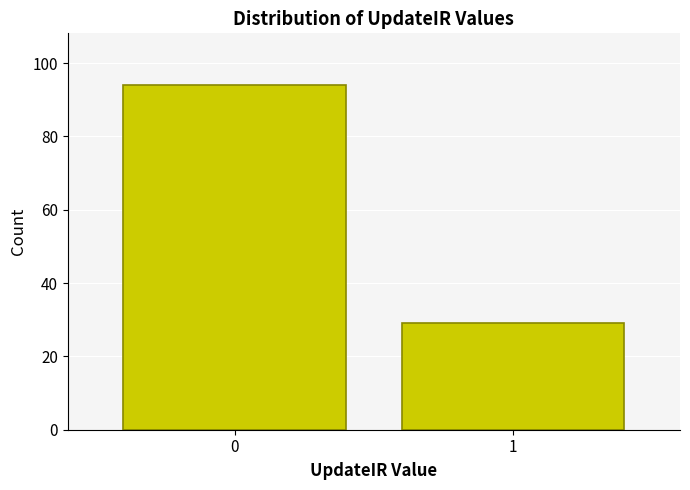

Reading left to right, what are all the values shown in this chart?

0=94	1=29